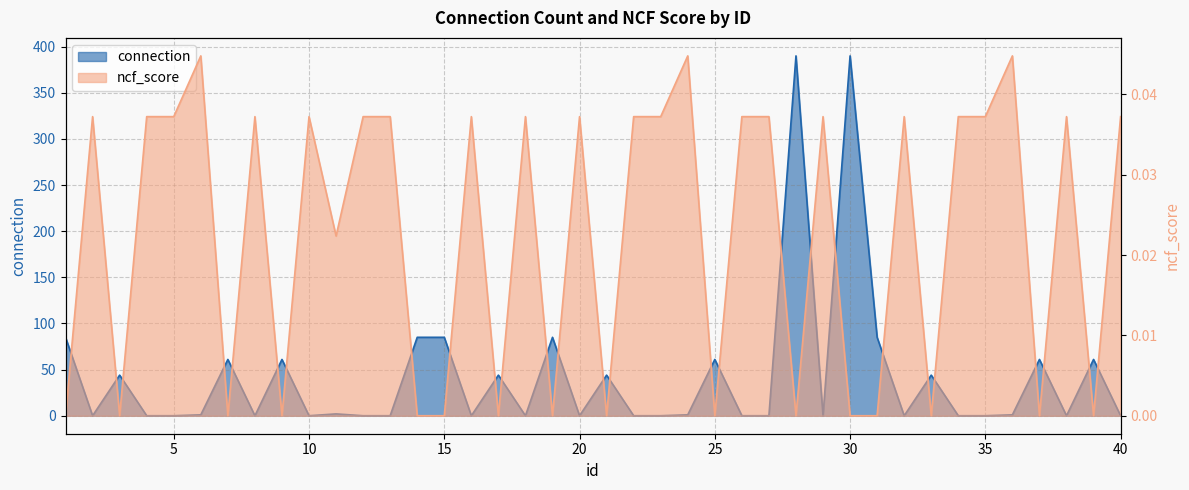

At which label does connection reach its peak?

28